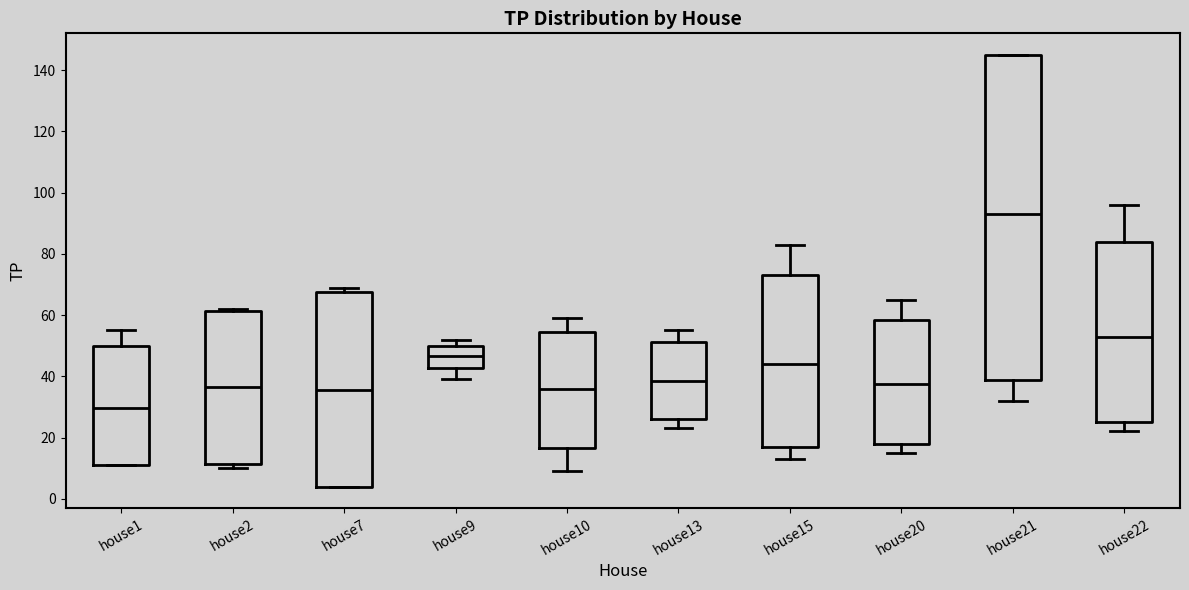

Reading left to right, read every box against the y-axis: the position of its median line, the range the box covers, and the ends of its whiskers. The values are not printed on the chart, so give them approximately, as read against the axis.

house1: median 30, box 12 to 50, whiskers 12 to 56
house2: median 36, box 12 to 62, whiskers 10 to 62 (just above the box's upper edge)
house7: median 36, box 4 to 68, whiskers 4 to 70
house9: median 46, box 42 to 50, whiskers 40 to 52
house10: median 36, box 16 to 54, whiskers 10 to 60
house13: median 38, box 26 to 52, whiskers 24 to 56
house15: median 44, box 16 to 74, whiskers 14 to 84
house20: median 38, box 18 to 58, whiskers 16 to 66
house21: median 94, box 38 to 146, whiskers 32 to 146
house22: median 54, box 26 to 84, whiskers 22 to 96